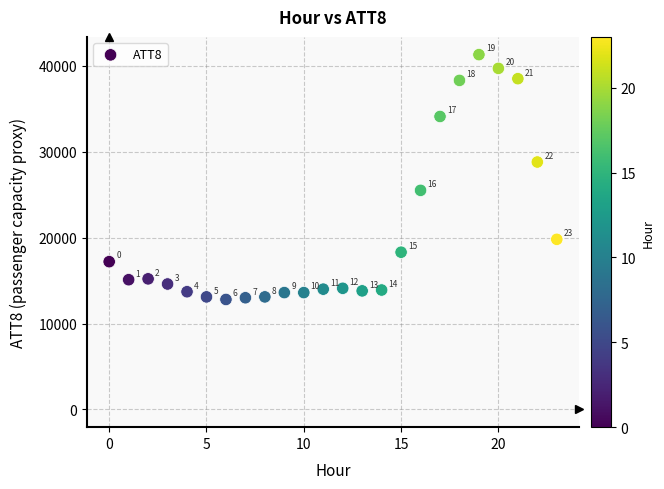

What is the range of Y values (max minus min)?

28500